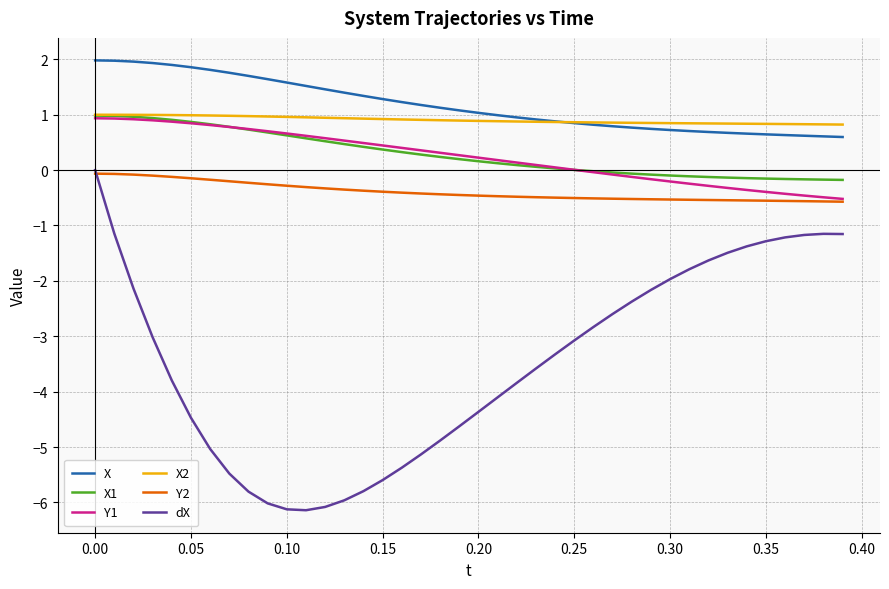

What is the highest value of the X1 series?

1.0